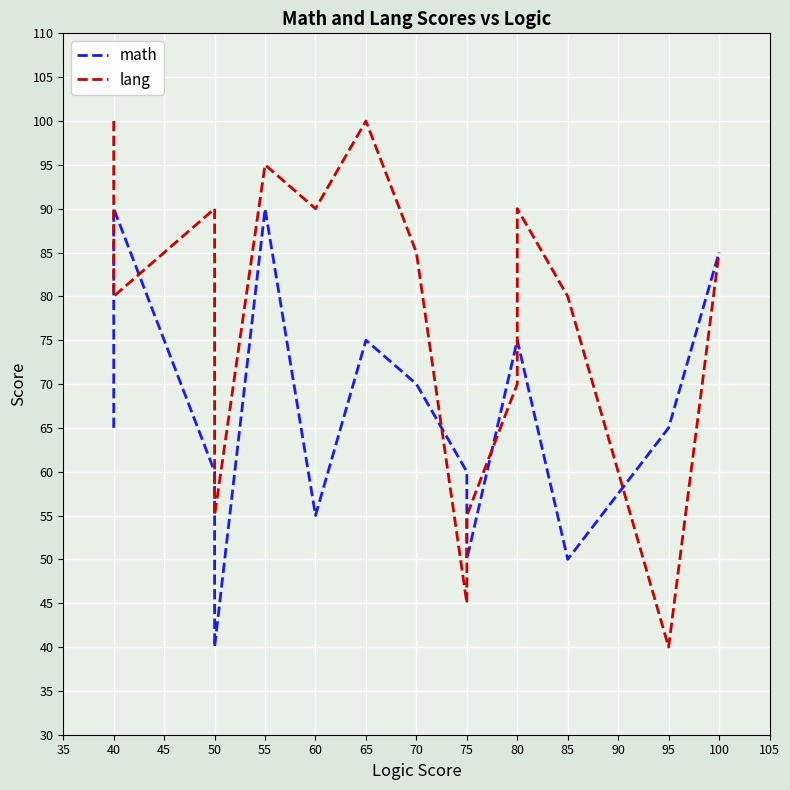

What is the difference between the maximum and minimum values in the lang series?

60